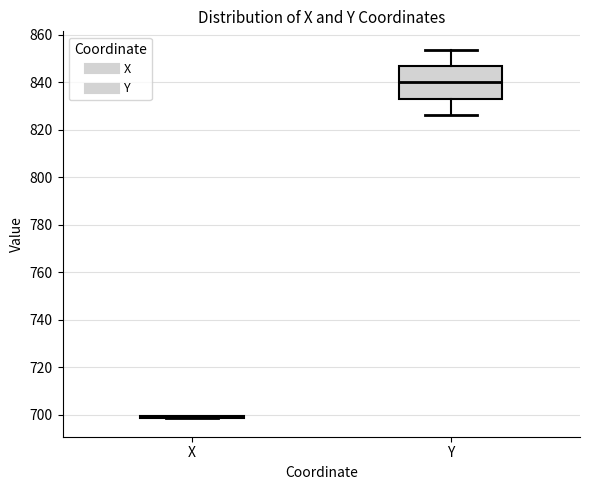

Reading left to right, read every box against the y-axis: the position of its median line, the range the box covers, and the ends of its whiskers. The values are not printed on the chart, so give them approximately, as read against the axis.

X: box collapsed to a line at 700, whiskers 698 to 700
Y: median 840, box 834 to 846, whiskers 826 to 854